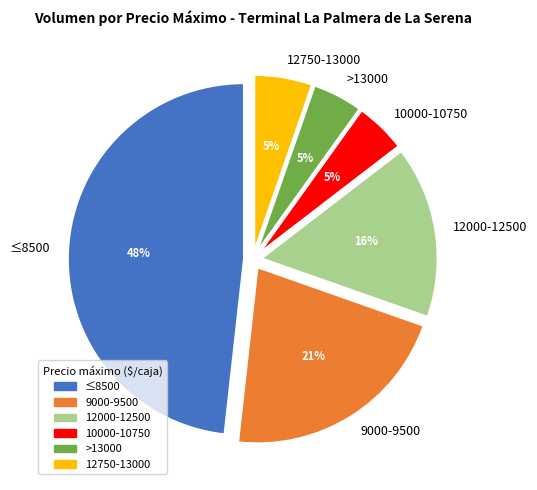

To the nearest percent, what is the average slice percentage?

17%